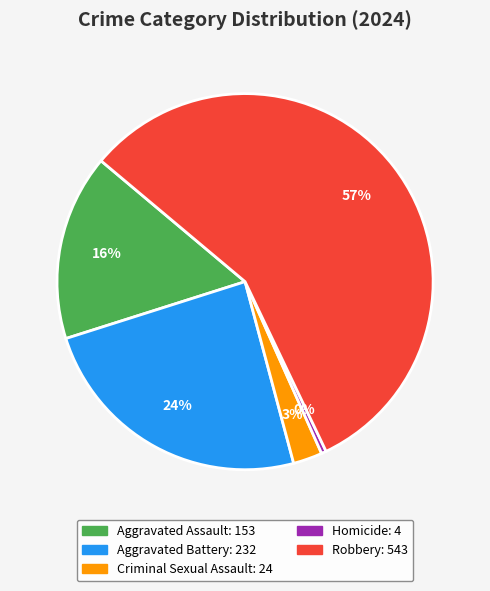

Which has a higher value, Homicide or Criminal Sexual Assault?

Criminal Sexual Assault